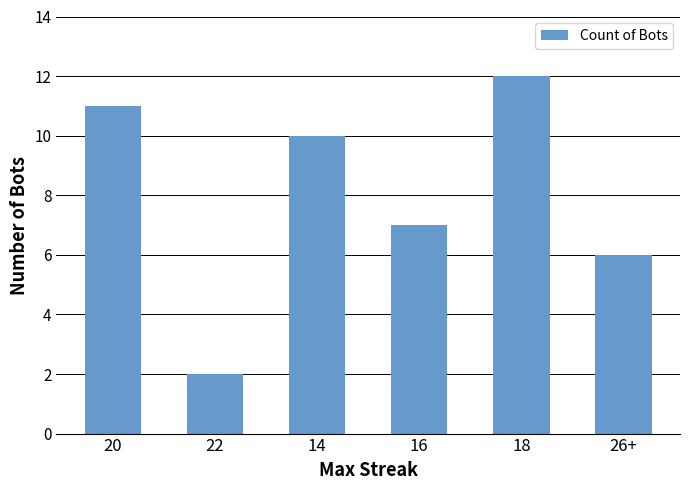

What is the difference between the values at 20 and 18?

1